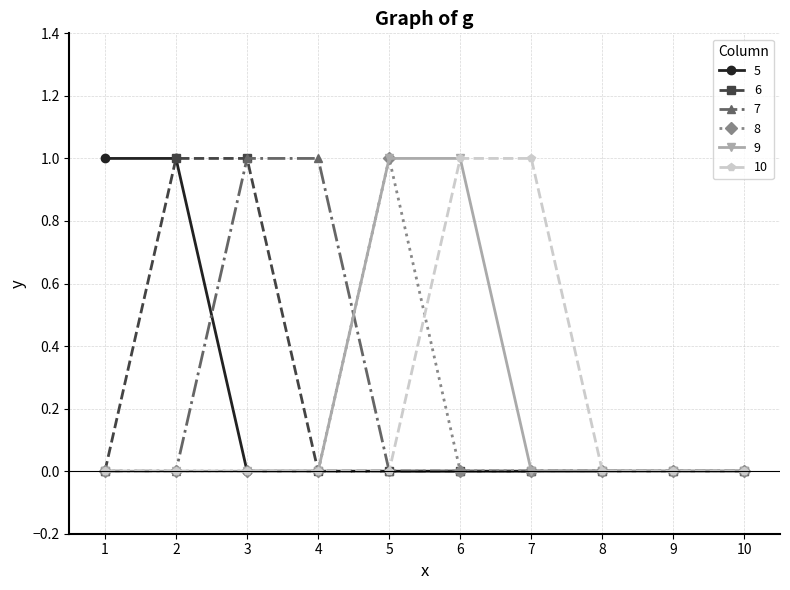

How many lines are shown in the chart?

6